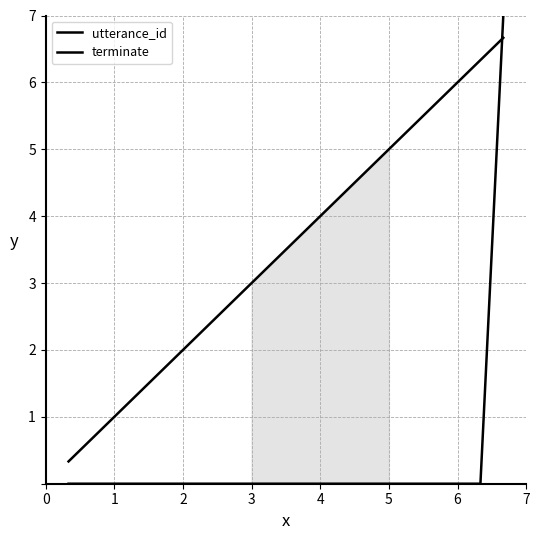

The terminate series shows 4.1 at 13. True or false?

False